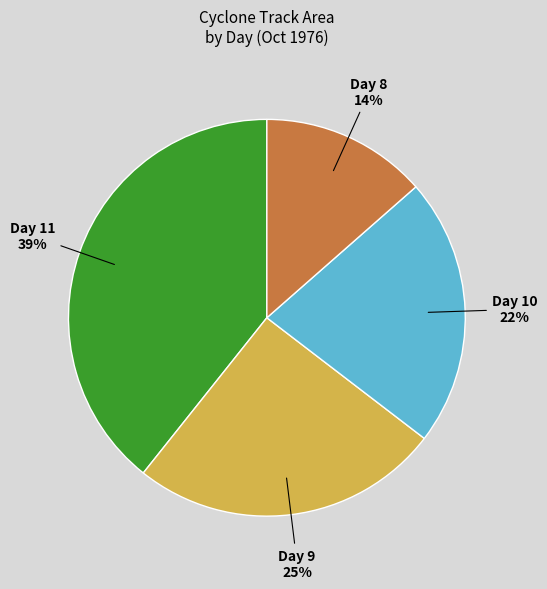

Which category has the biggest portion of the pie?

Day 11